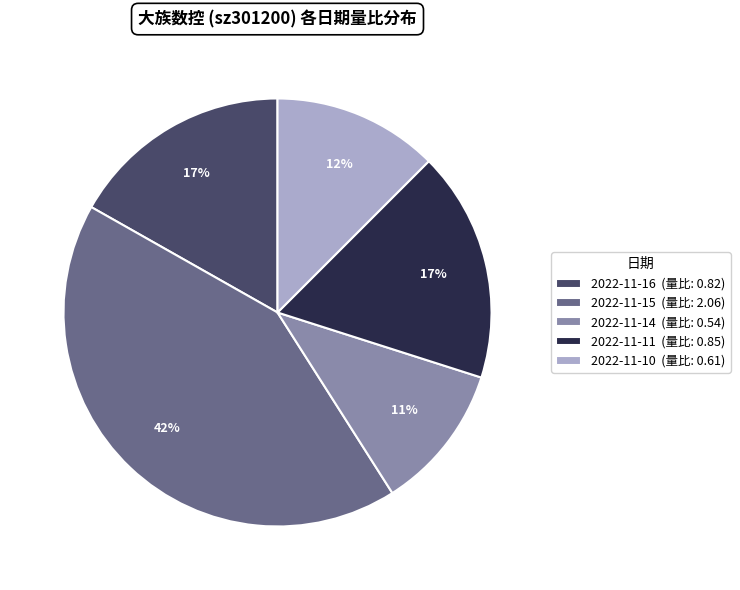

Combined, do 2022-11-10 (量比: 0.61) and 2022-11-16 (量比: 0.82) account for over 50%?

No